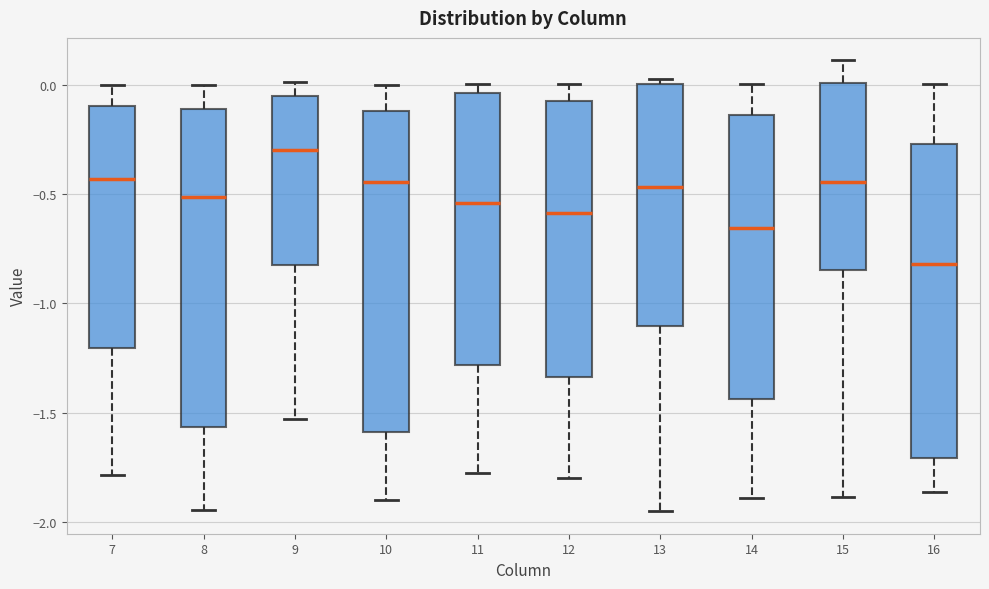

Reading left to right, read every box against the y-axis: the position of its median line, the range the box covers, and the ends of its whiskers. The values are not printed on the chart, so give them approximately, as read against the axis.

7: median -0.45, box -1.20 to -0.10, whiskers -1.80 to 0.00
8: median -0.50, box -1.55 to -0.10, whiskers -1.95 to 0.00
9: median -0.30, box -0.80 to -0.05, whiskers -1.55 to 0.00
10: median -0.45, box -1.60 to -0.10, whiskers -1.90 to 0.00
11: median -0.55, box -1.30 to -0.05, whiskers -1.75 to 0.00
12: median -0.60, box -1.35 to -0.05, whiskers -1.80 to 0.00
13: median -0.45, box -1.10 to 0.00, whiskers -1.95 to 0.00 (just above the box's upper edge)
14: median -0.65, box -1.45 to -0.15, whiskers -1.90 to 0.00
15: median -0.45, box -0.85 to 0.00, whiskers -1.90 to 0.10
16: median -0.80, box -1.70 to -0.25, whiskers -1.85 to 0.00